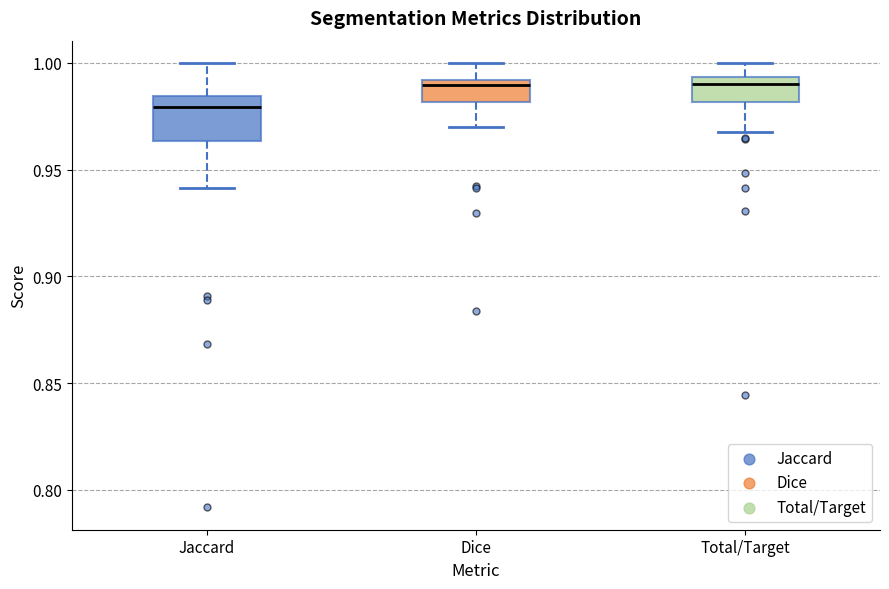

Where is the upper edge of the box for Jaccard on the y-axis? The values are not printed on the chart, so give them approximately, as read against the axis.

0.985